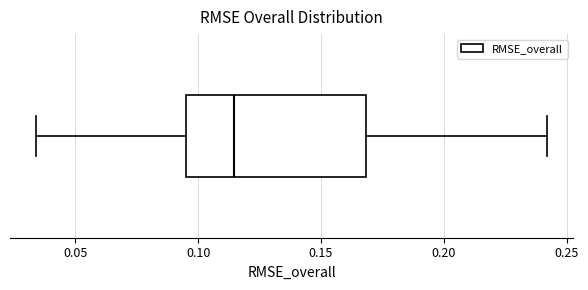

Transcribe this box plot: give where the median line is, the range the box spans, and where the two whiskers end, as read against the x-axis. The values are not printed on the chart, so give them approximately, as read against the axis.

median 0.115, box 0.095 to 0.170, whiskers 0.035 to 0.240